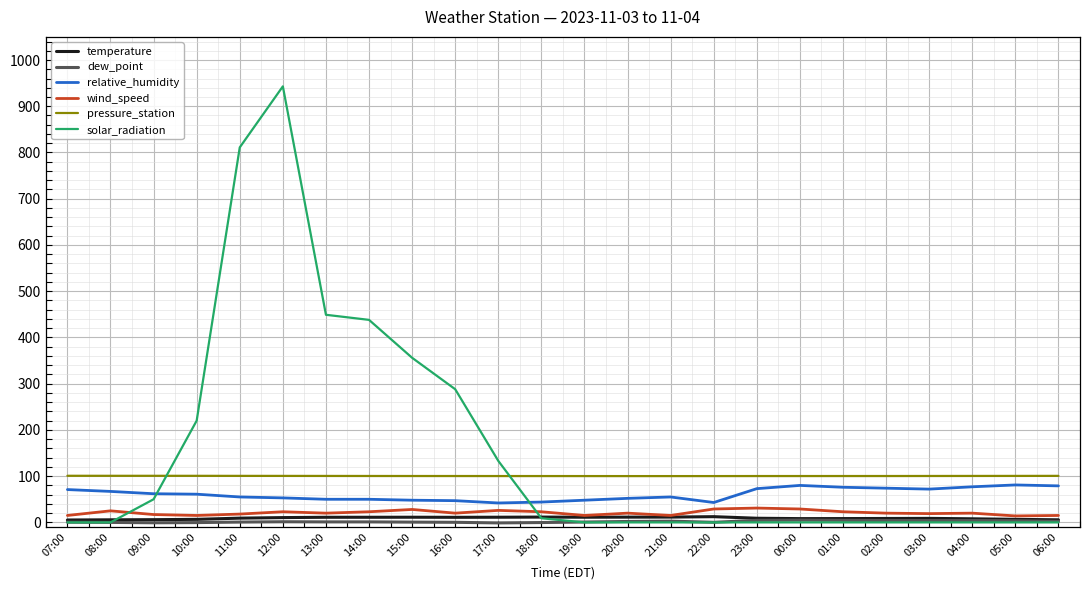

What position from the right is 23:00?

8